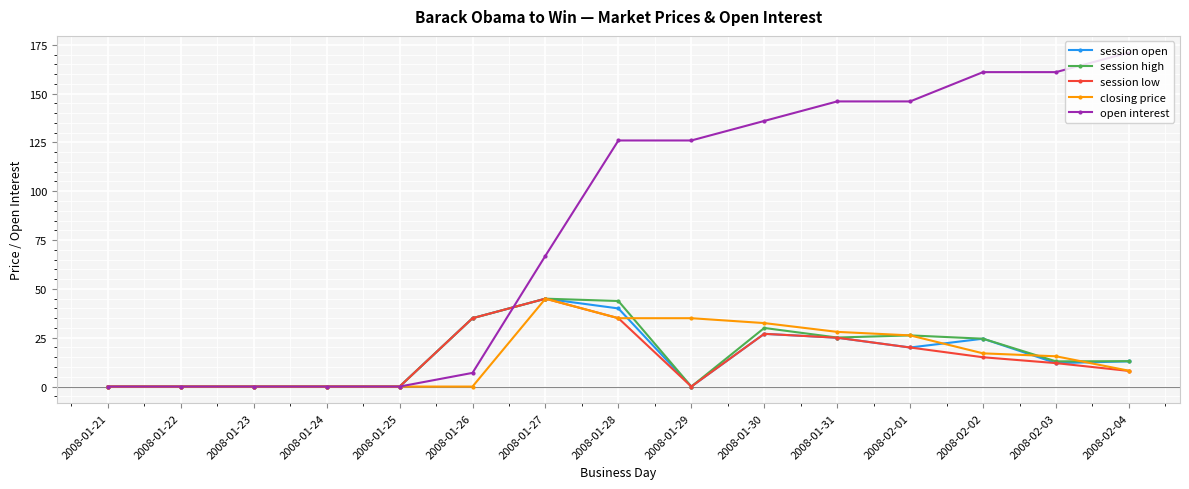

What position from the left is 2008-01-31?

11